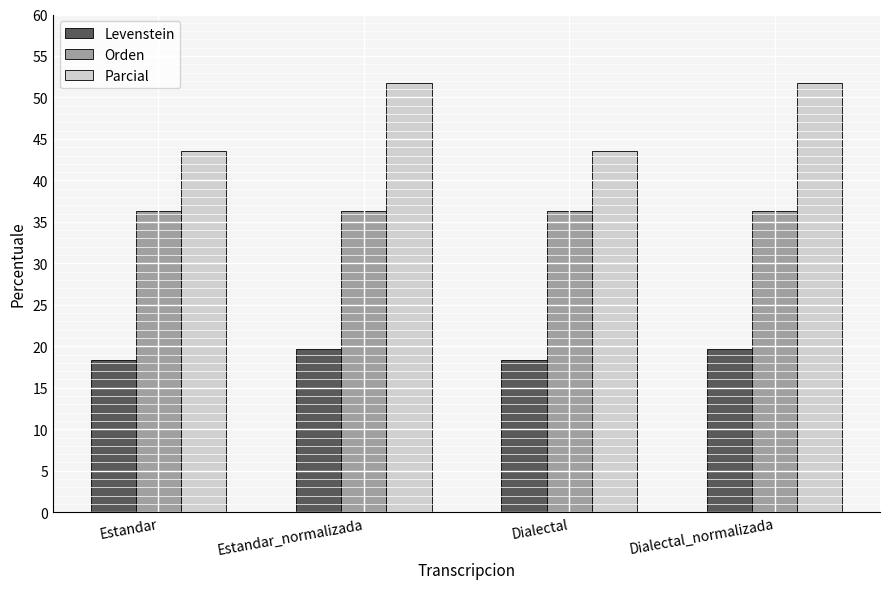

How many series are shown in this chart?

3